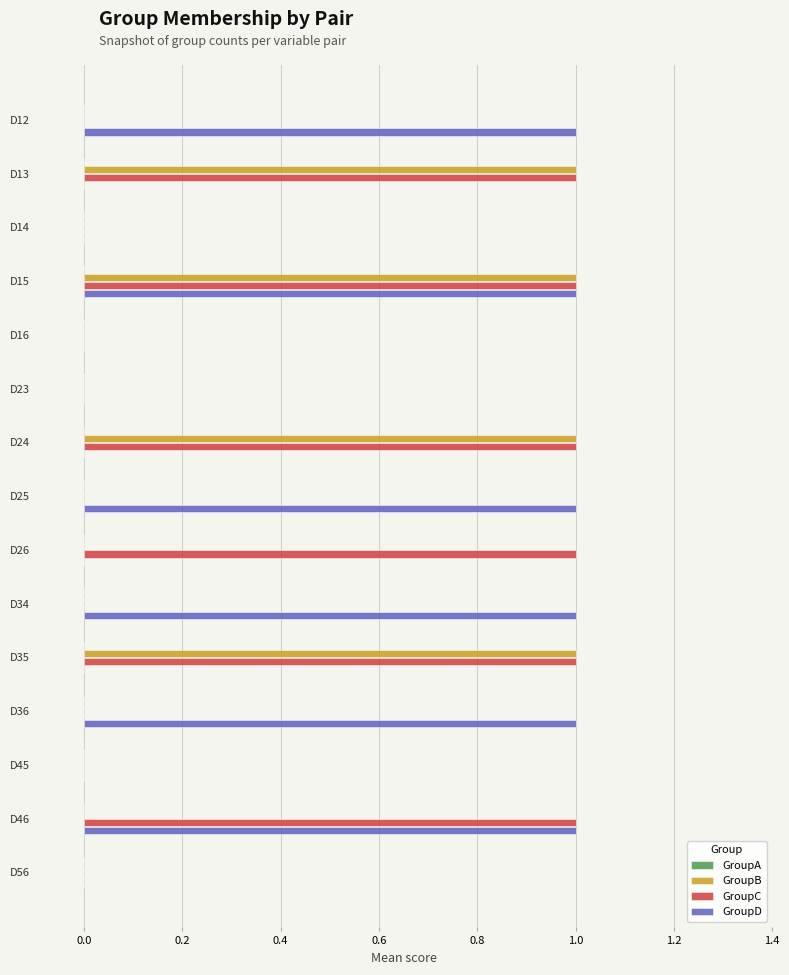

At which category is the sum across all series the highest?

D15